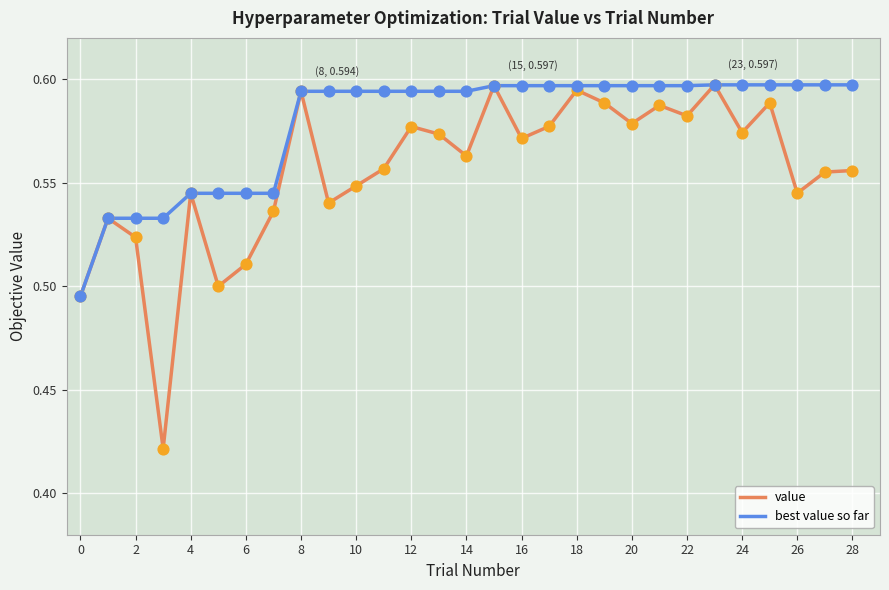

Which series has the widest spread of values?

value